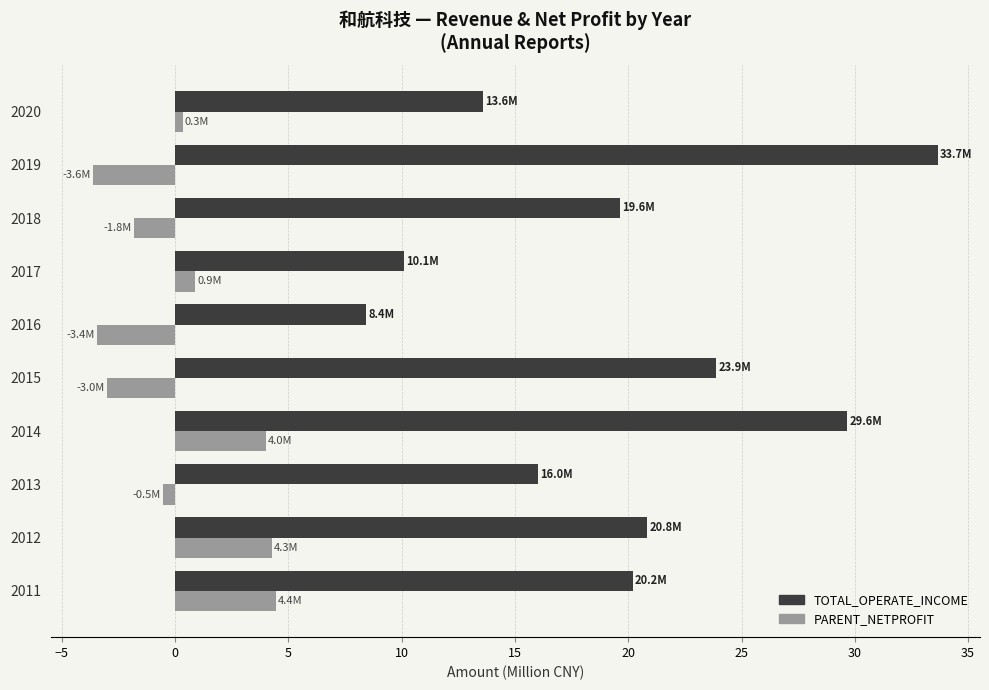

What is the minimum value shown in the chart?

-3.6